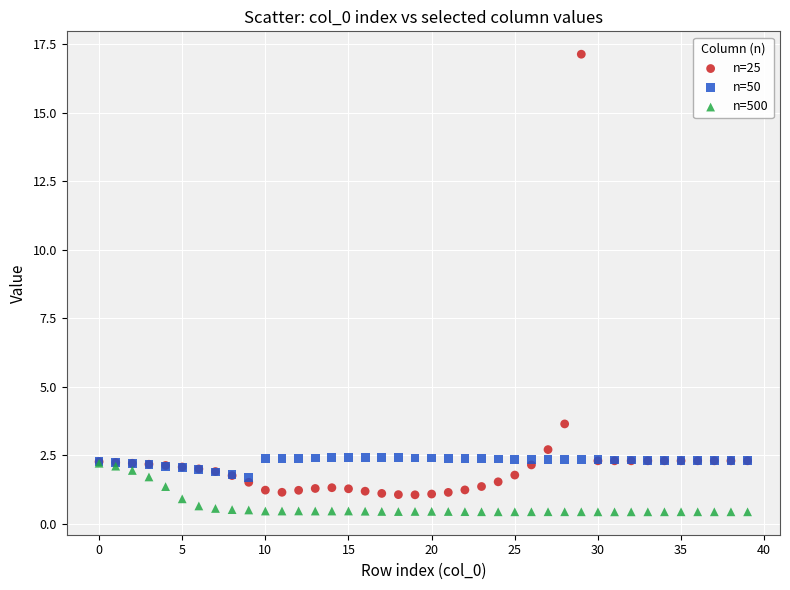

What are all the series names shown in the legend?

n=25, n=50, n=500